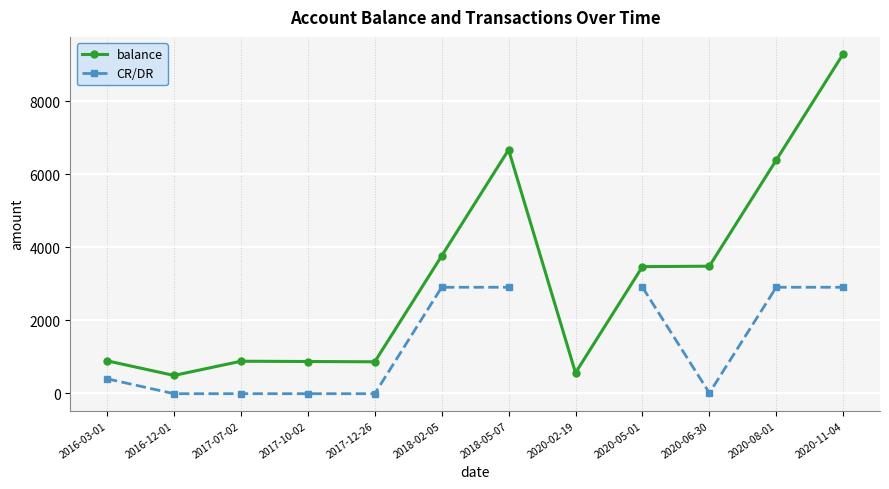

True or false: balance has more than 0 points higher than both neighbors.

True